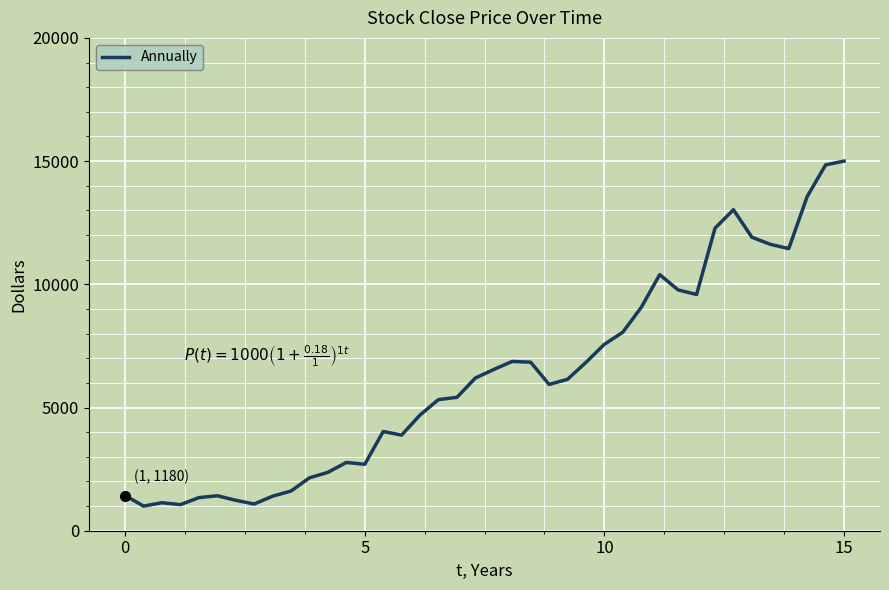

What is the difference between the maximum and minimum values?

14000.0